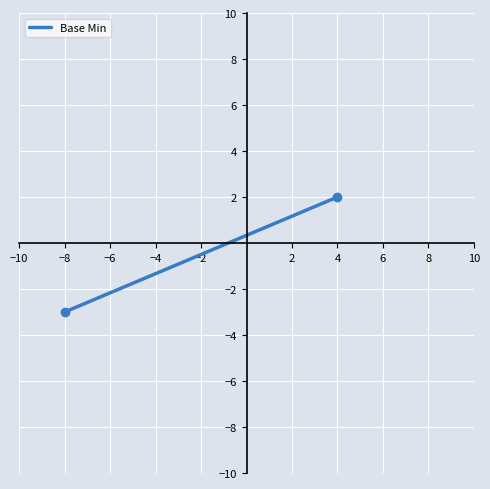

Reading left to right, list all the values displayed in this chart.

-3	2